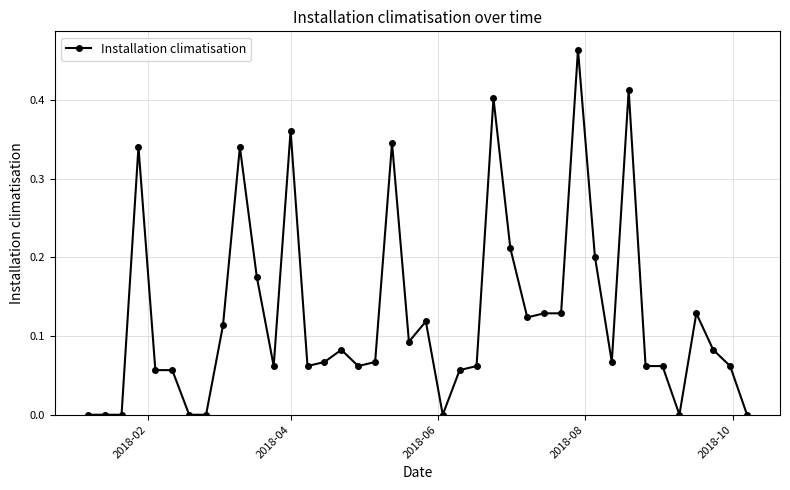

What is the sum of all values?

5.1